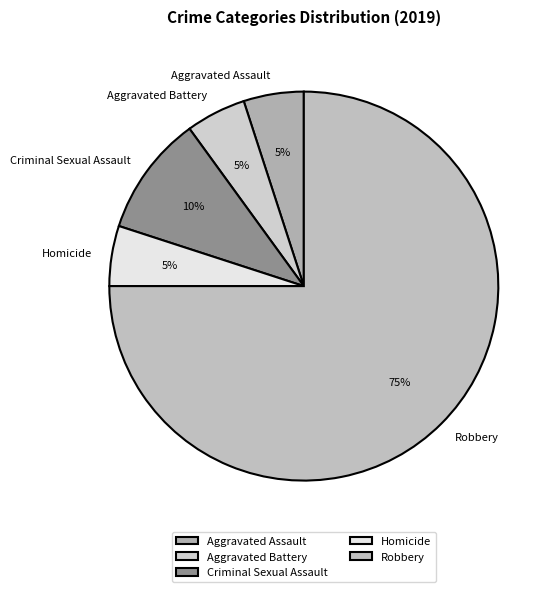

What percentage is the Aggravated Battery slice, to the nearest percent?

5%